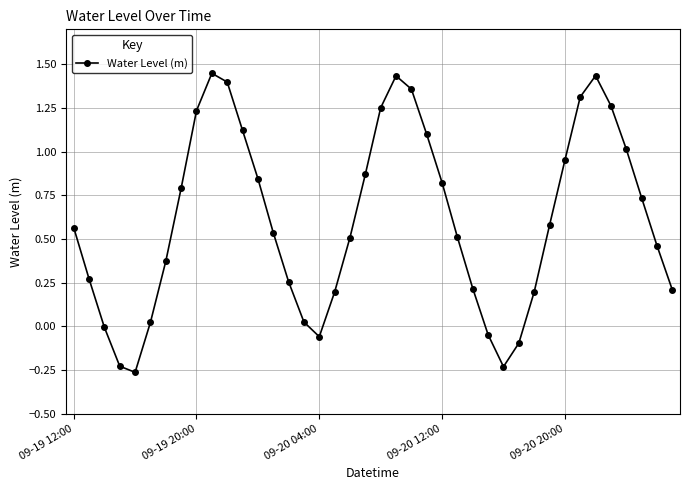

How many points are higher than both their immediate neighbors (excluding endpoints)?

3